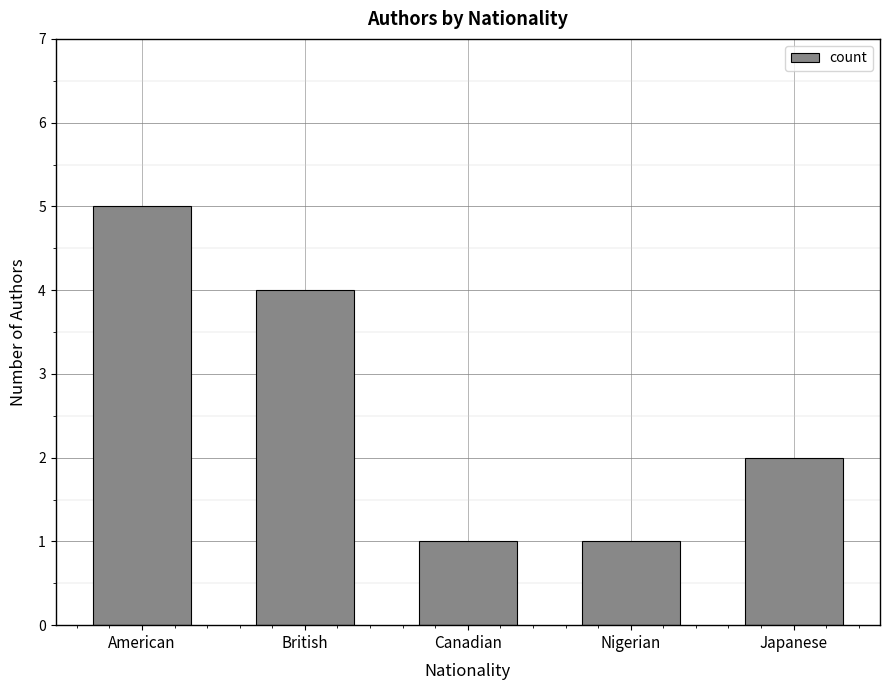

Between American and British, which is larger?

American